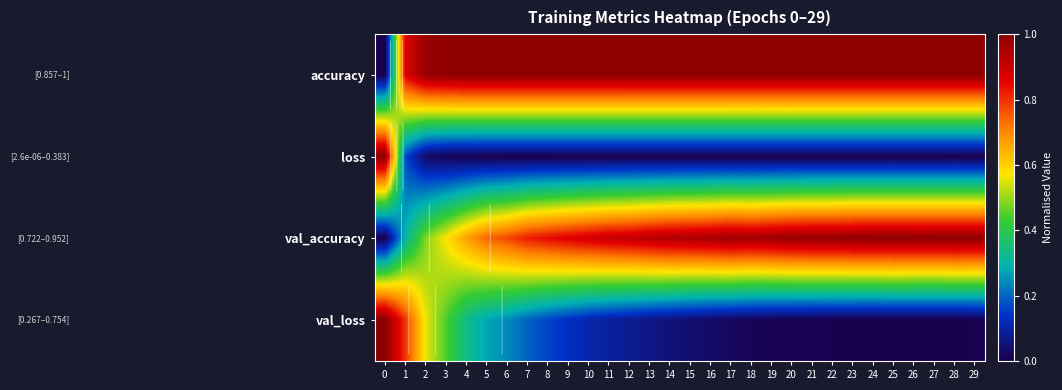

At which category is the sum across all series the highest?

1